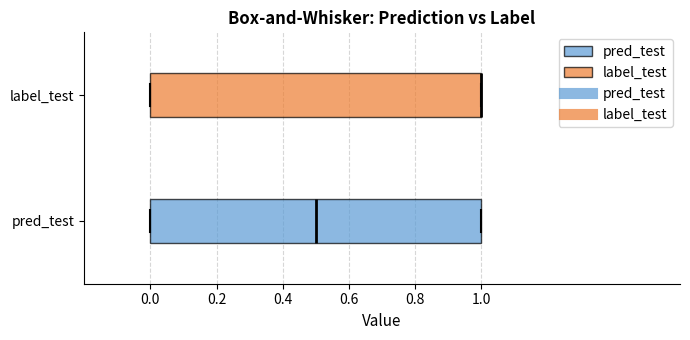

Where is the left edge of the box for pred_test on the x-axis? The values are not printed on the chart, so give them approximately, as read against the axis.

0.0